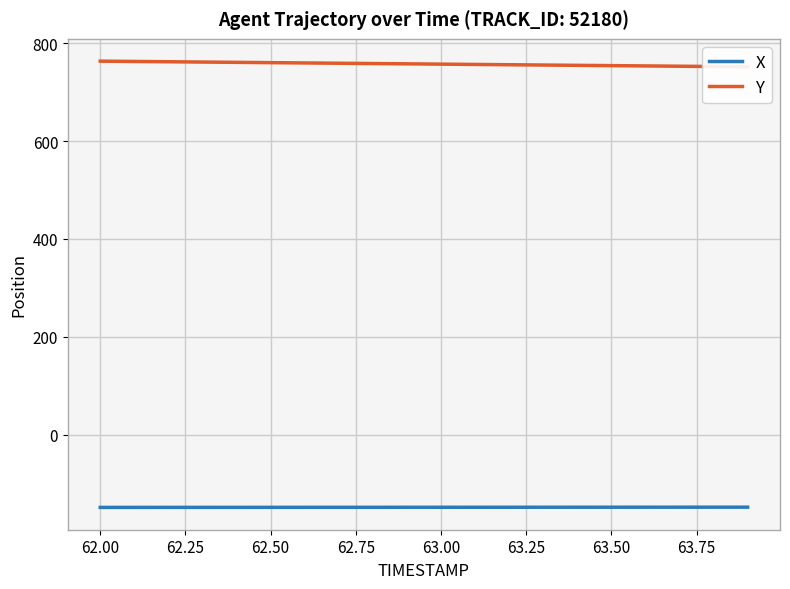

Is this an area chart (filled region under the line)?

No